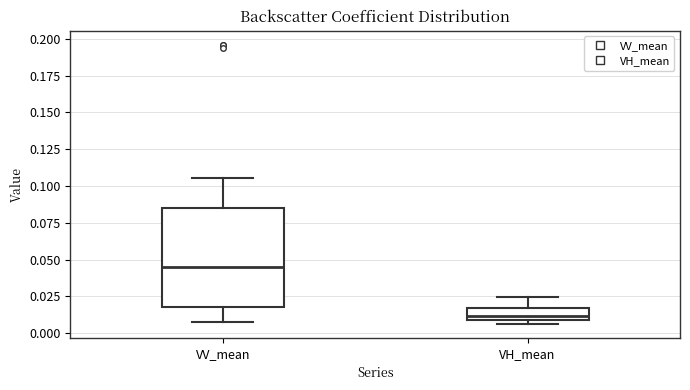

Reading left to right, read every box against the y-axis: the position of its median line, the range the box covers, and the ends of its whiskers. The values are not printed on the chart, so give them approximately, as read against the axis.

VV_mean: median 0.045, box 0.020 to 0.085, whiskers 0.010 to 0.105
VH_mean: median 0.010 (inside the box), box 0.010 to 0.015, whiskers 0.005 to 0.025